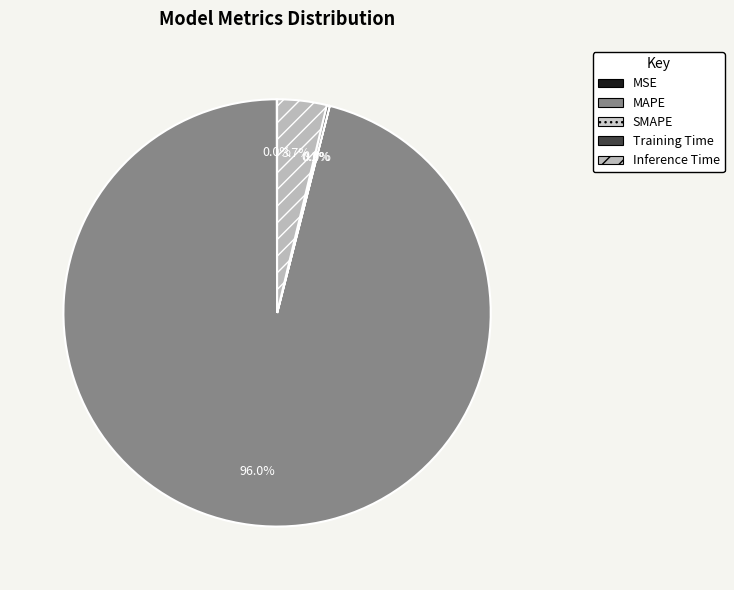

Is it true that Training Time is 0% of the pie?

True